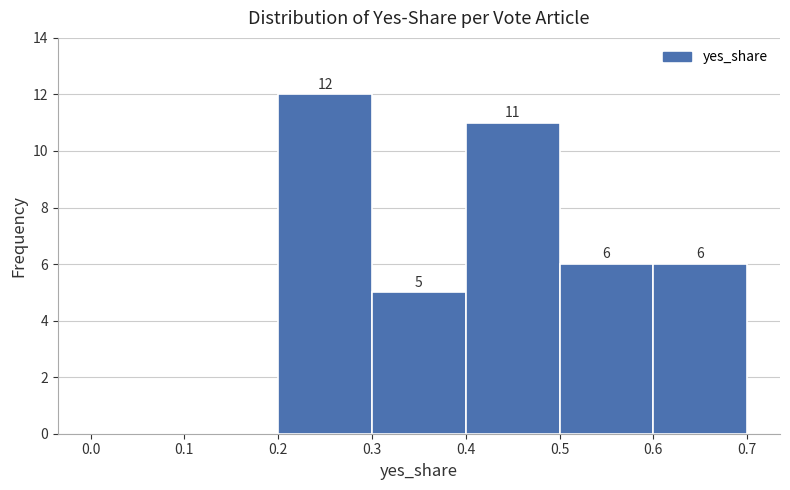

Which range on the x-axis has the tallest bar?

0.2 to 0.3